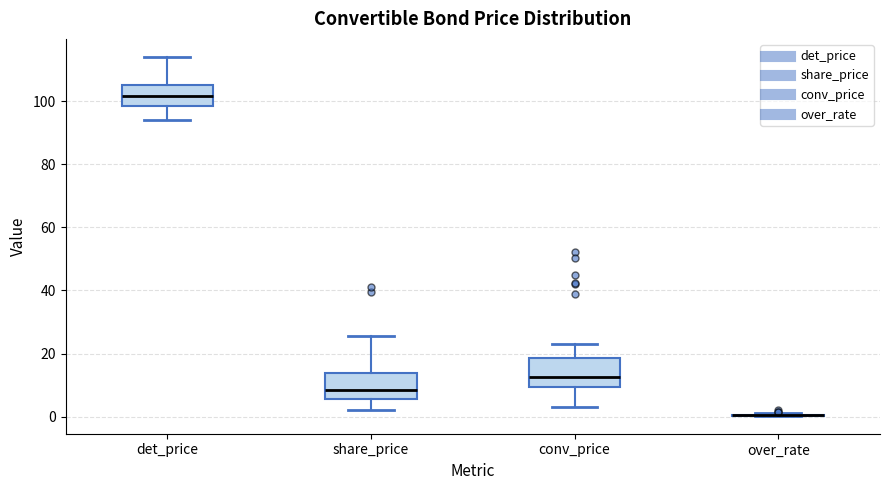

Reading left to right, read every box against the y-axis: the position of its median line, the range the box covers, and the ends of its whiskers. The values are not printed on the chart, so give them approximately, as read against the axis.

det_price: median 102, box 98 to 106, whiskers 94 to 114
share_price: median 8, box 6 to 14, whiskers 2 to 26
conv_price: median 12, box 10 to 18, whiskers 2 to 22
over_rate: box collapsed to a line at 0, whiskers 0 to 2